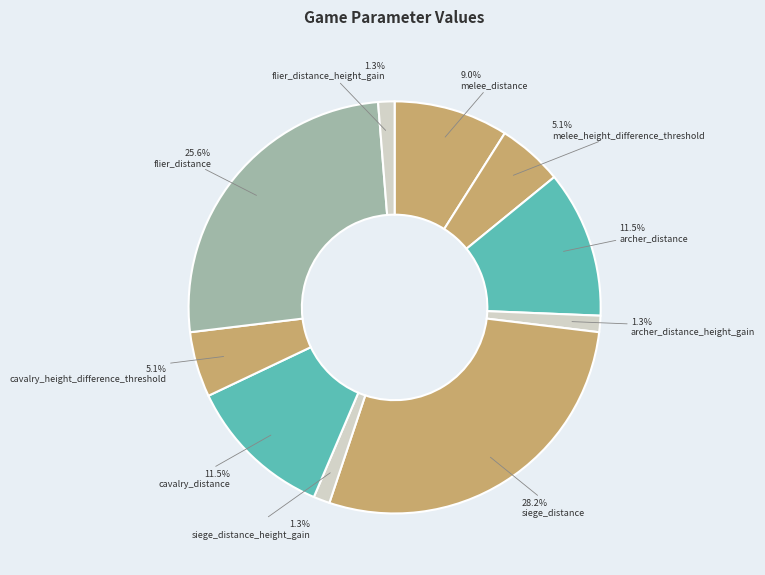

The melee_height_difference_threshold slice represents 1% of the pie. True or false?

False